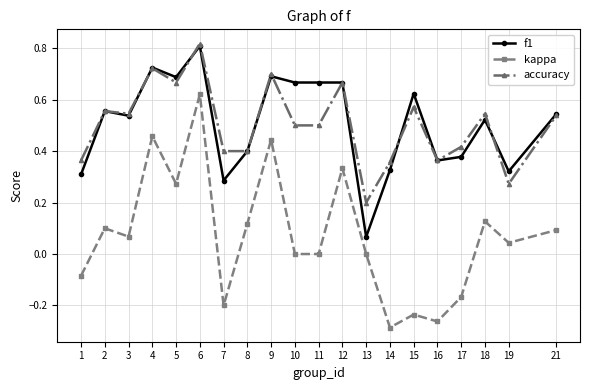

At which category does kappa reach its first local peak?

2